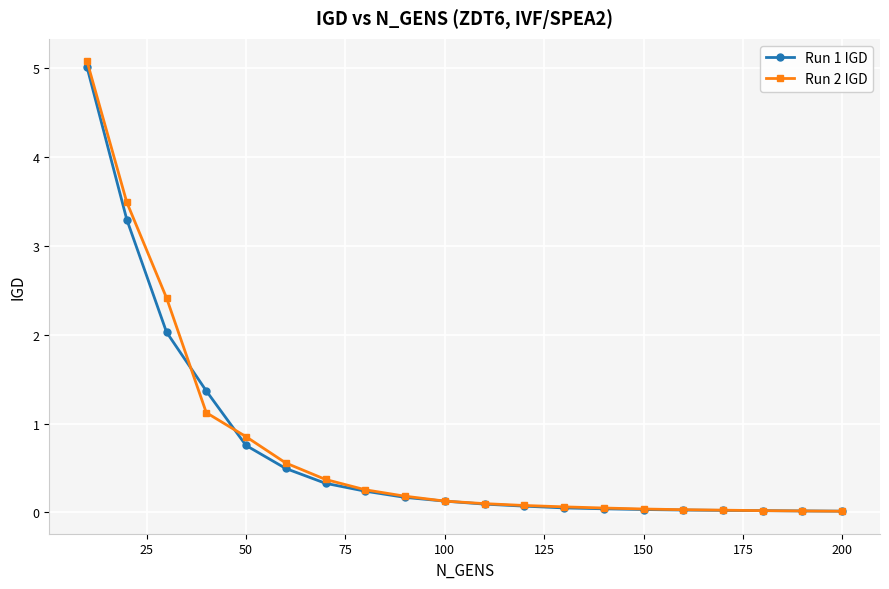

Which series has the widest spread of values?

Run 2 IGD